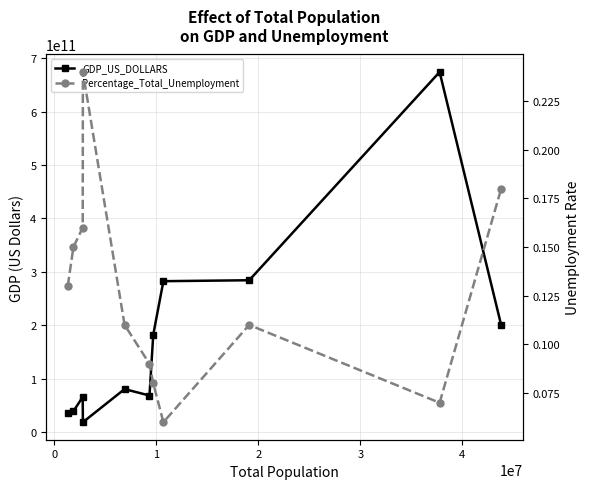

At how many categories does at least one series exceed 597306385856?

1